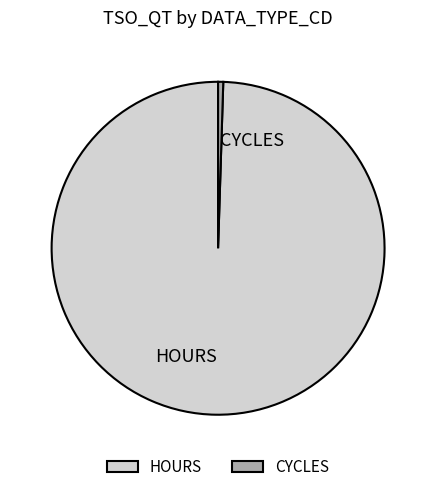

Is CYCLES the majority of the pie?

No